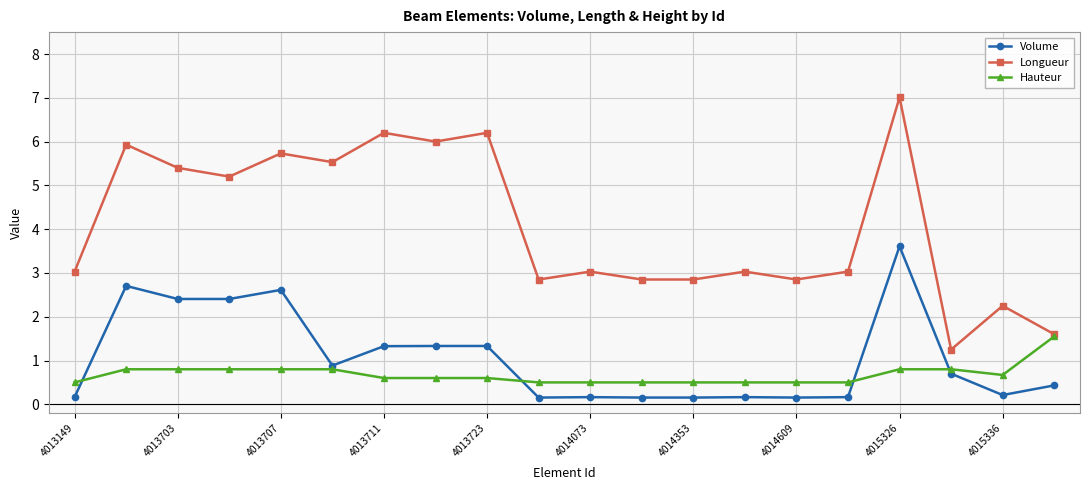

What is the value of the Volume point at the 7th from the left?

1.3